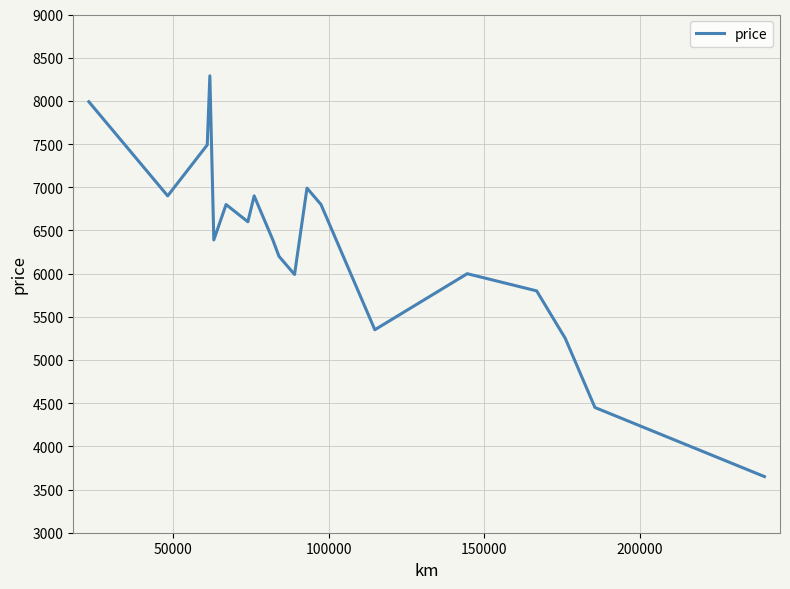

True or false: the data has more than 1 interior local peaks.

True